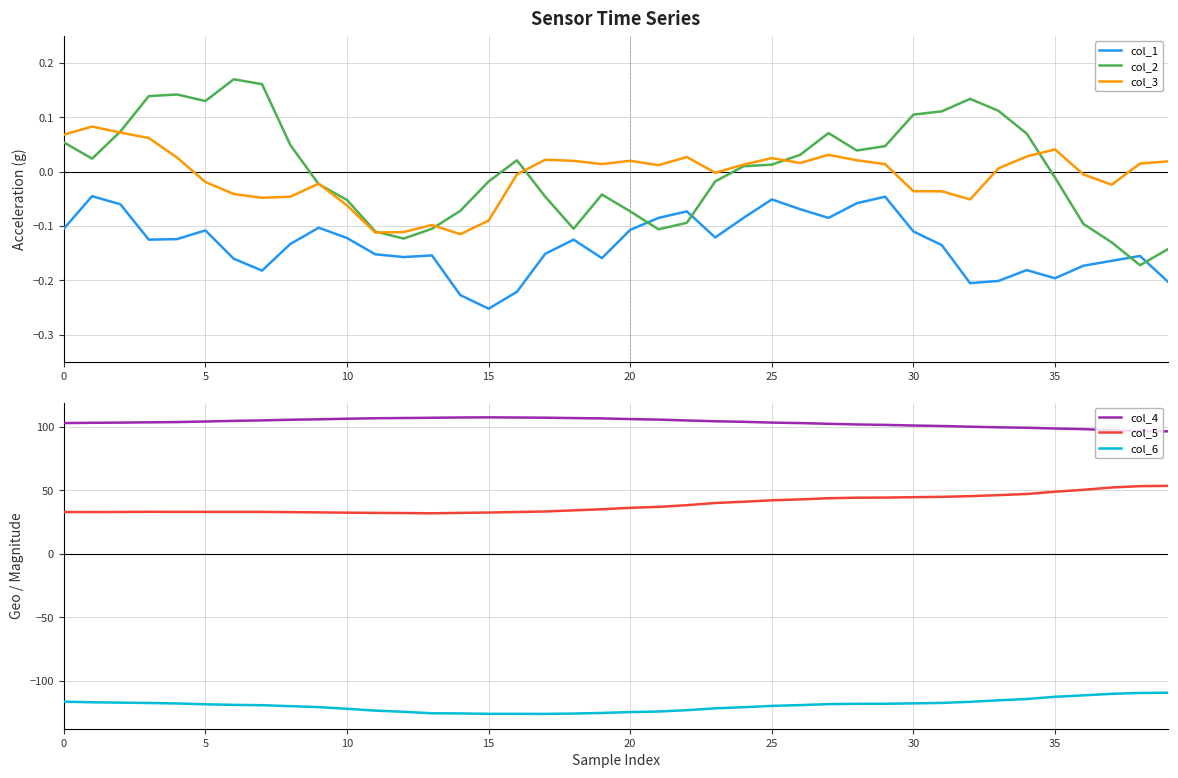

At how many categories does at least one series exceed -50?

40